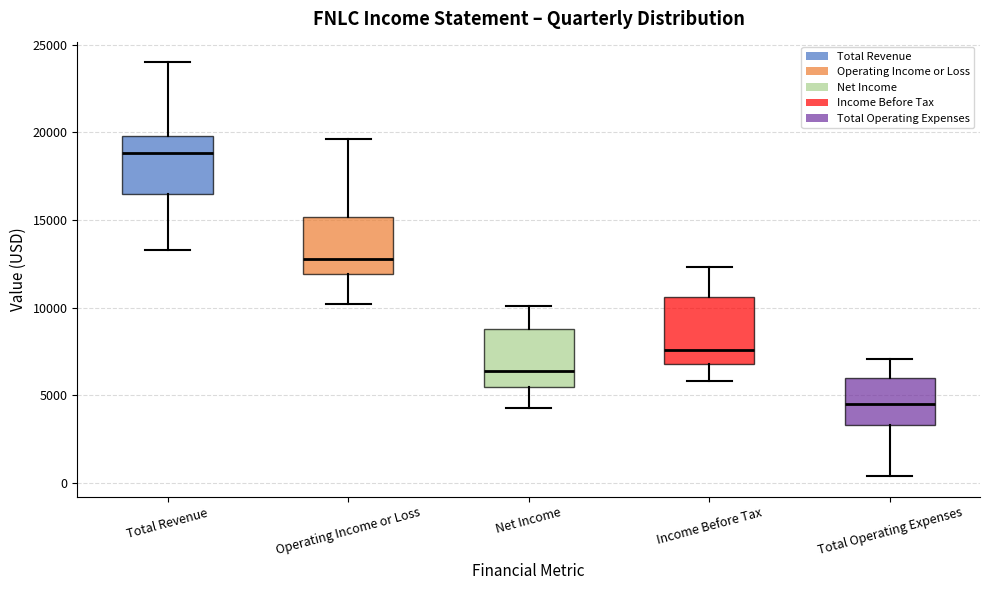

Reading left to right, read every box against the y-axis: the position of its median line, the range the box covers, and the ends of its whiskers. The values are not printed on the chart, so give them approximately, as read against the axis.

Total Revenue: median 19000, box 16500 to 20000, whiskers 13500 to 24000
Operating Income or Loss: median 13000, box 12000 to 15000, whiskers 10000 to 19500
Net Income: median 6500, box 5500 to 9000, whiskers 4500 to 10000
Income Before Tax: median 7500, box 7000 to 10500, whiskers 6000 to 12500
Total Operating Expenses: median 4500, box 3500 to 6000, whiskers 500 to 7000